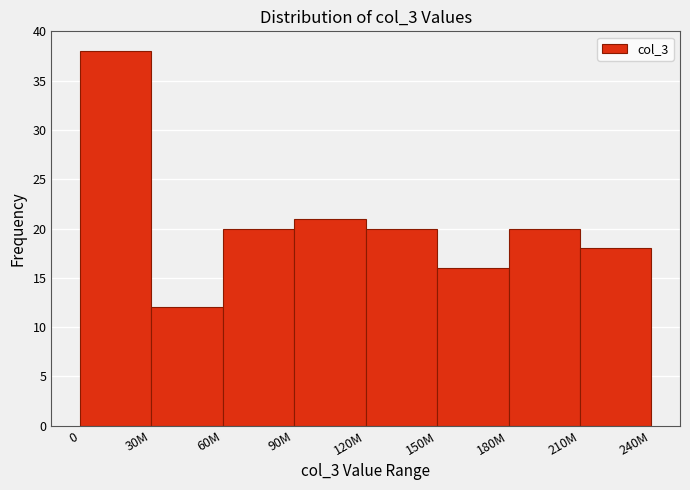

Reading left to right, what are all the values shown in this chart?

0=38	30M=12	60M=20	90M=21	120M=20	150M=16	180M=20	210M=18